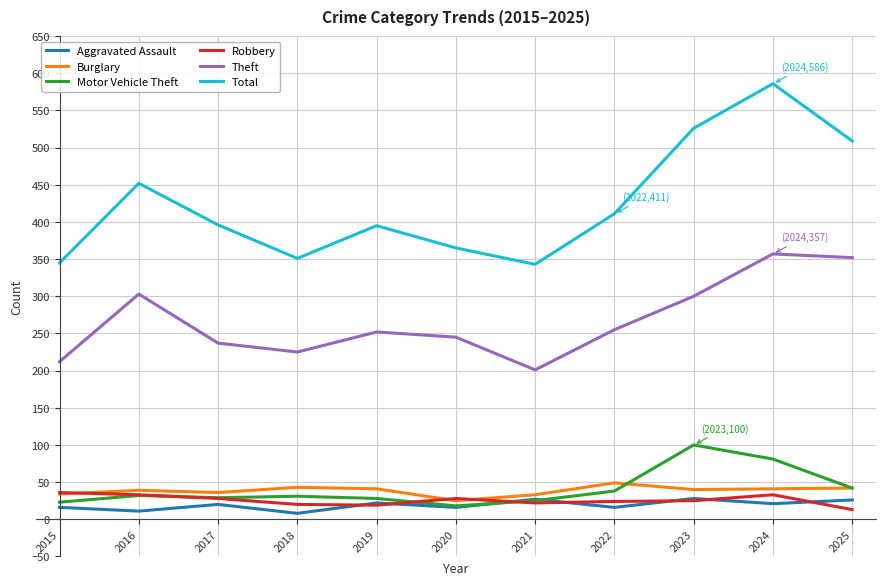

What is the lowest value of the Total series?

343